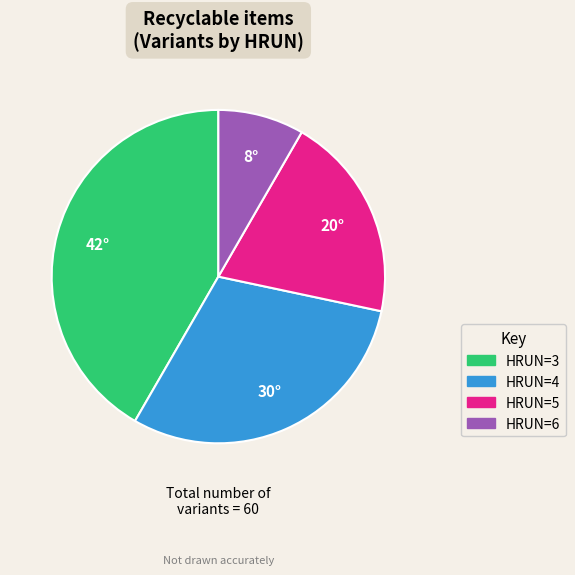

How many slices are in this pie chart?

4